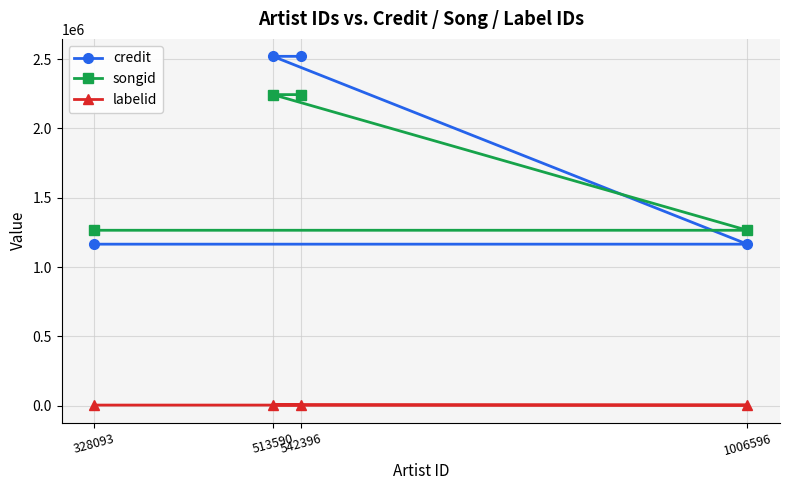

What is the maximum value shown in the chart?

2520217